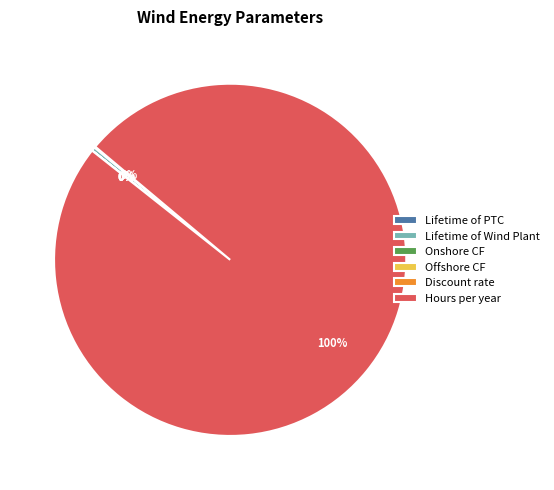

What is the largest slice in the pie chart?

Hours per year